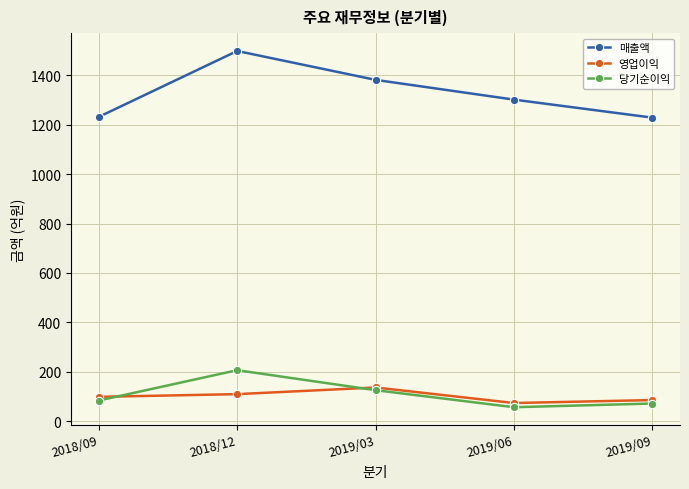

Which series has the largest total across all categories?

매출액